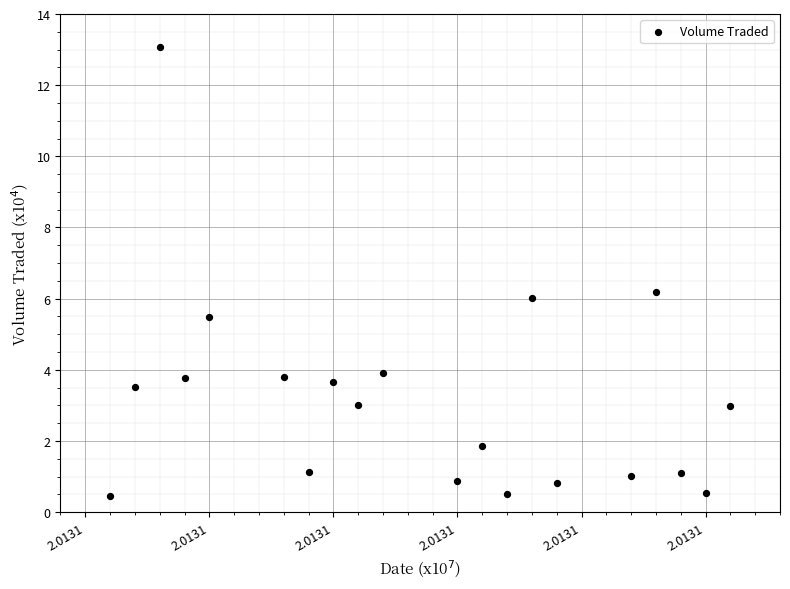

What is the range of Y values (max minus min)?

12.6